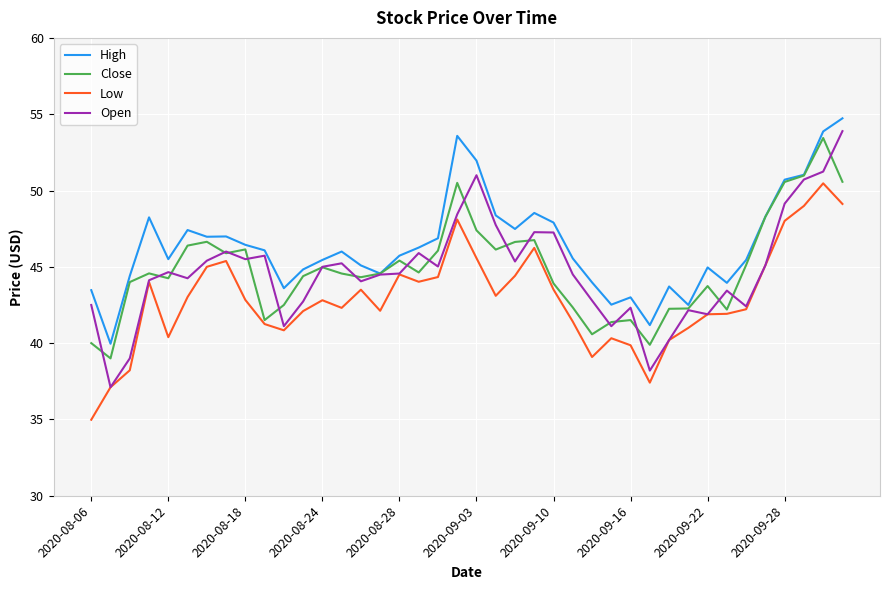

Which series has the largest total across all categories?

High